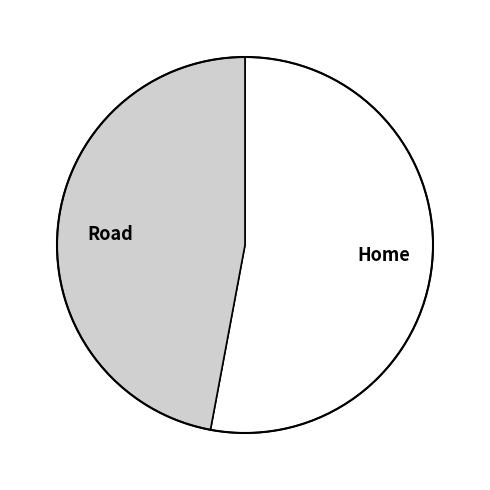

How many slices are in this pie chart?

2